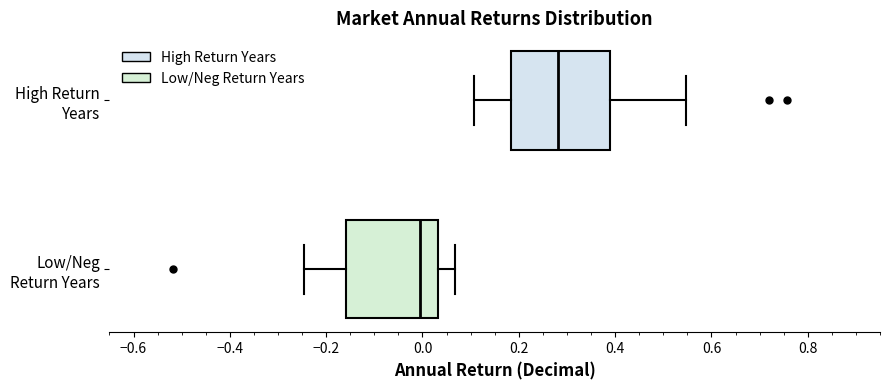

Where is the right edge of the box for Low/Neg Return Years on the x-axis? The values are not printed on the chart, so give them approximately, as read against the axis.

0.04